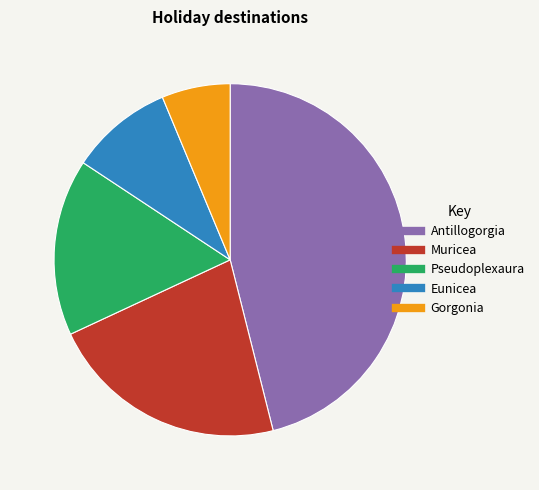

What is the smallest slice in the pie chart?

Gorgonia